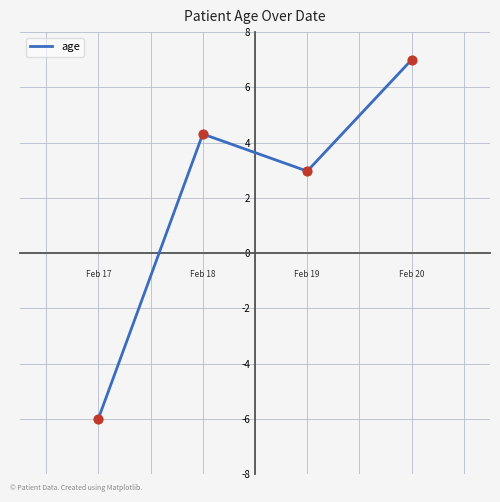

What is the minimum value shown in the chart?

-6.0